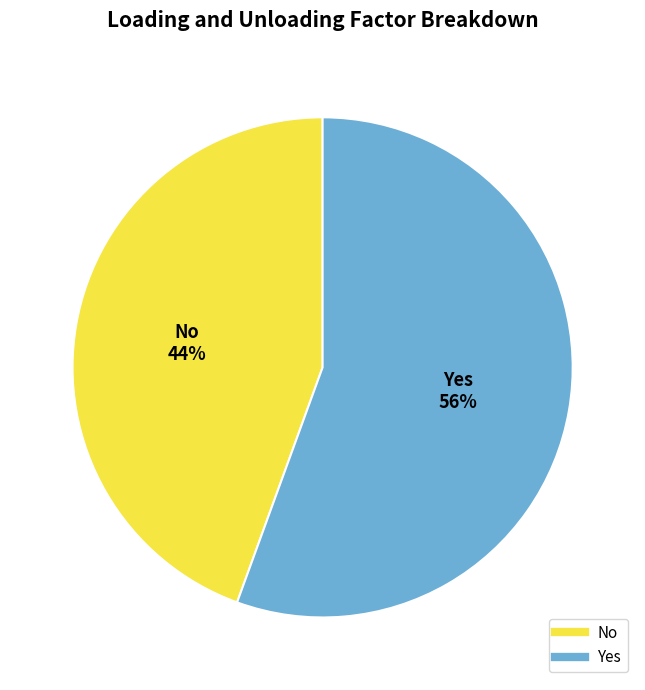

What is the smallest slice in the pie chart?

No